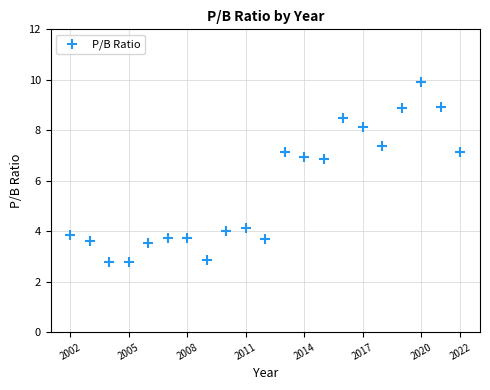

What is the range of X values (max minus min)?

20.0